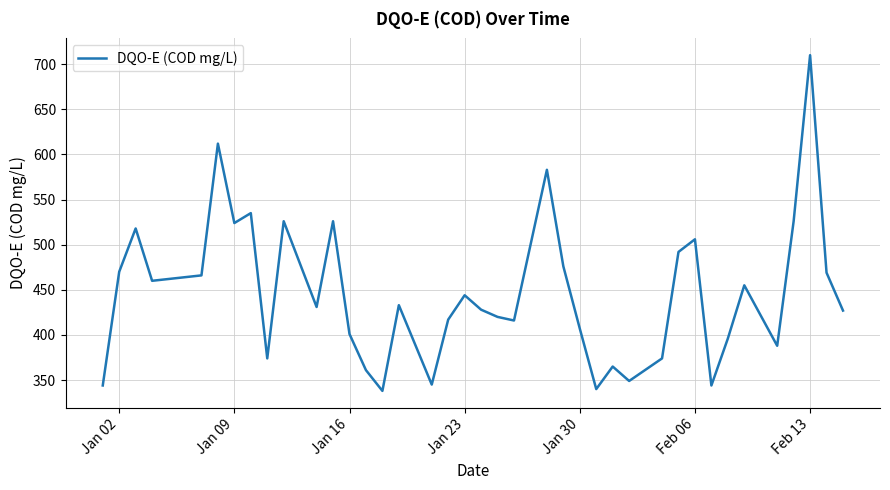

What is the difference between the maximum and minimum values?

372